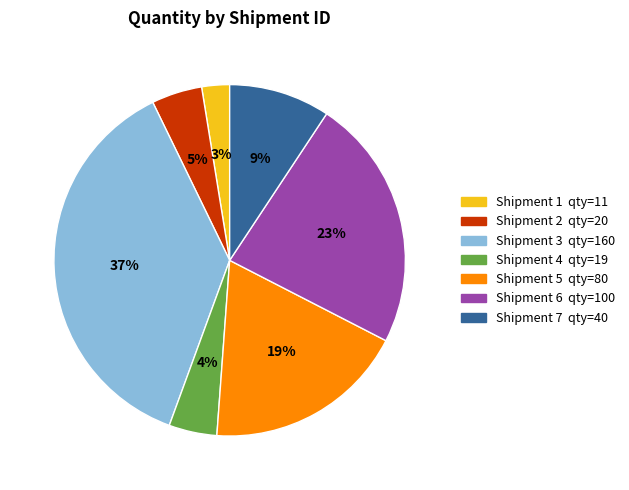

Is there a majority slice in this chart?

No